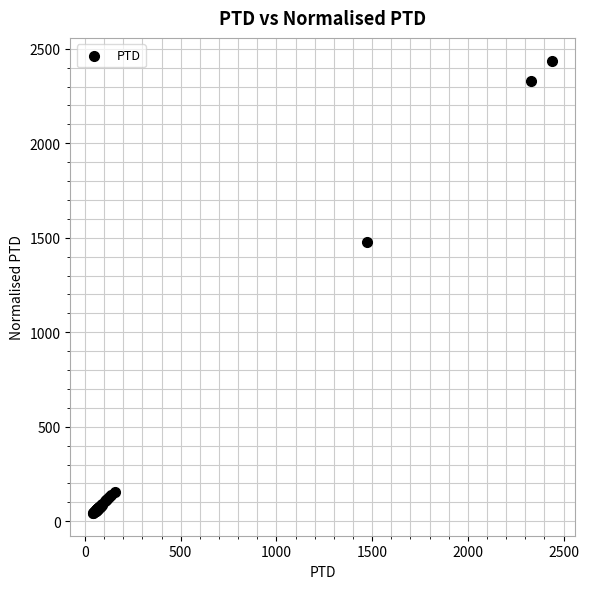

What Y value in the scatter plot is closest to 1240?

1475.2